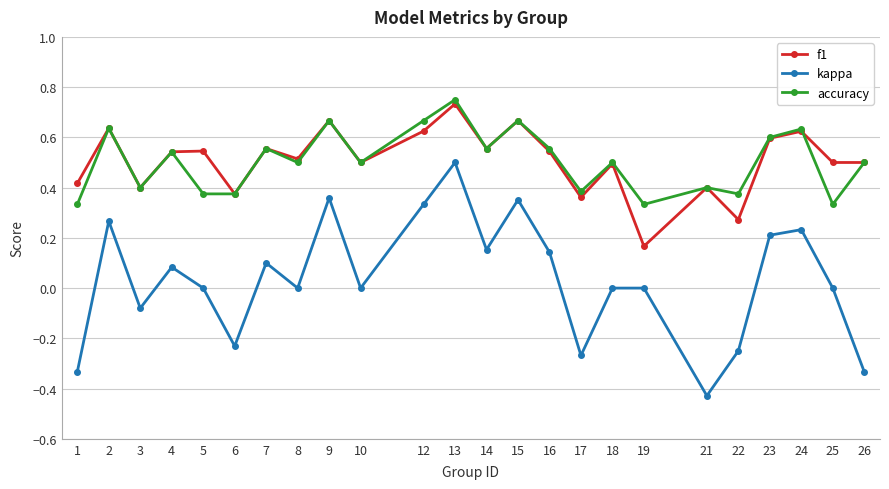

Does the chart have visible grid lines?

Yes